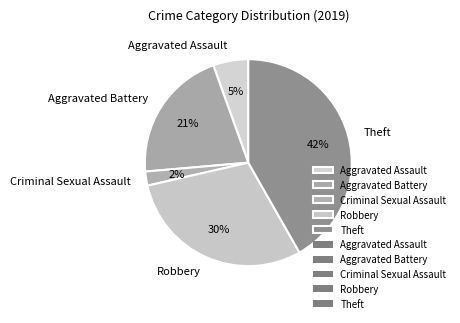

Which slice is the smallest?

Criminal Sexual Assault